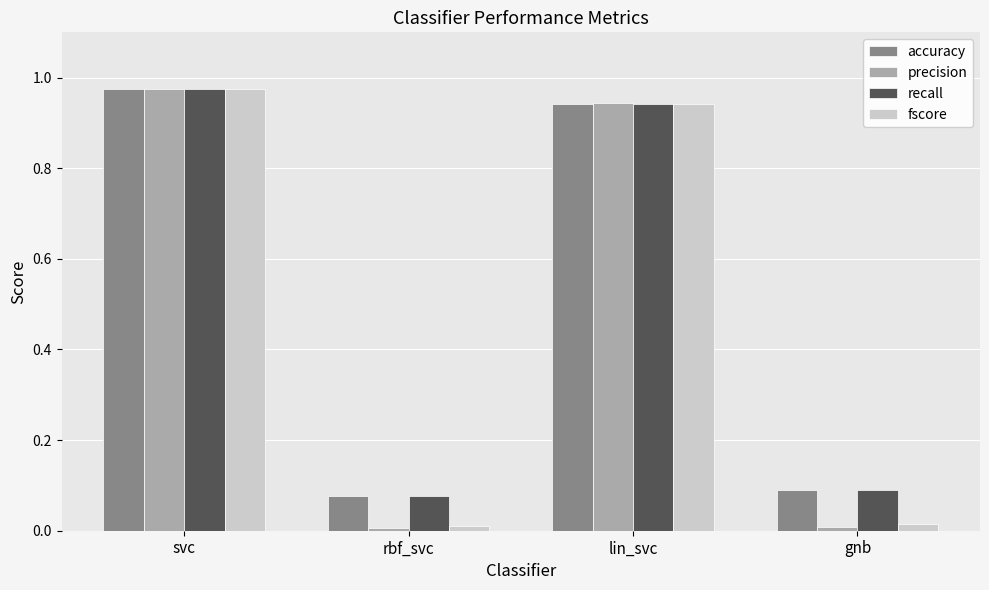

At which category is the sum across all series the highest?

svc